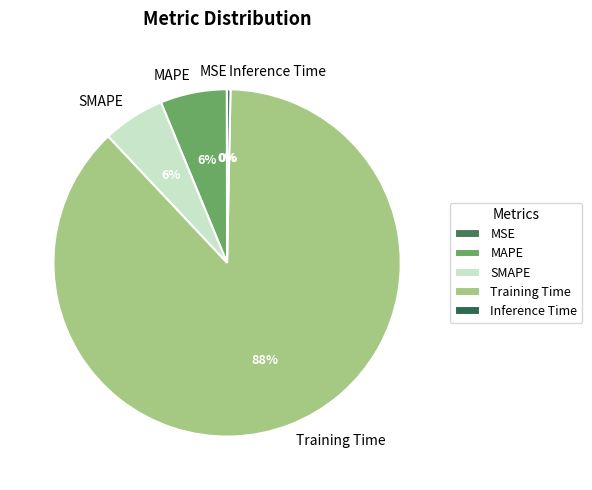

Does any single category account for the majority?

Yes